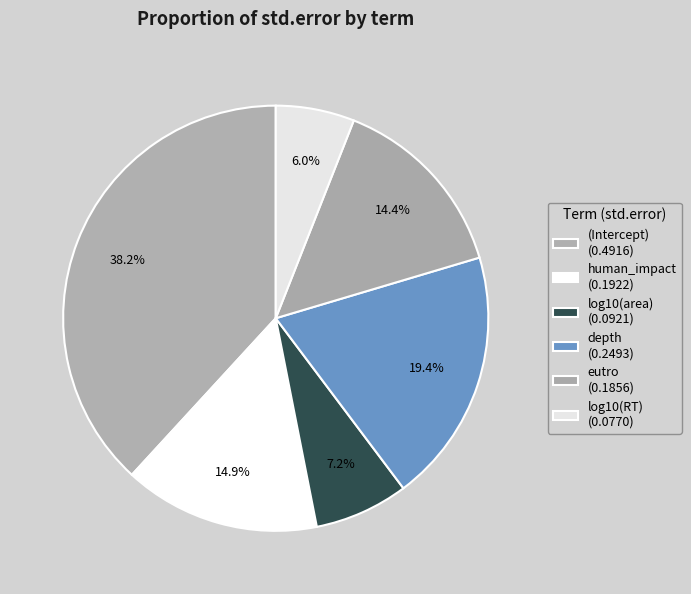

Rank the categories by value from lowest to highest.

log10(RT), log10(area), eutro, human_impact, depth, (Intercept)